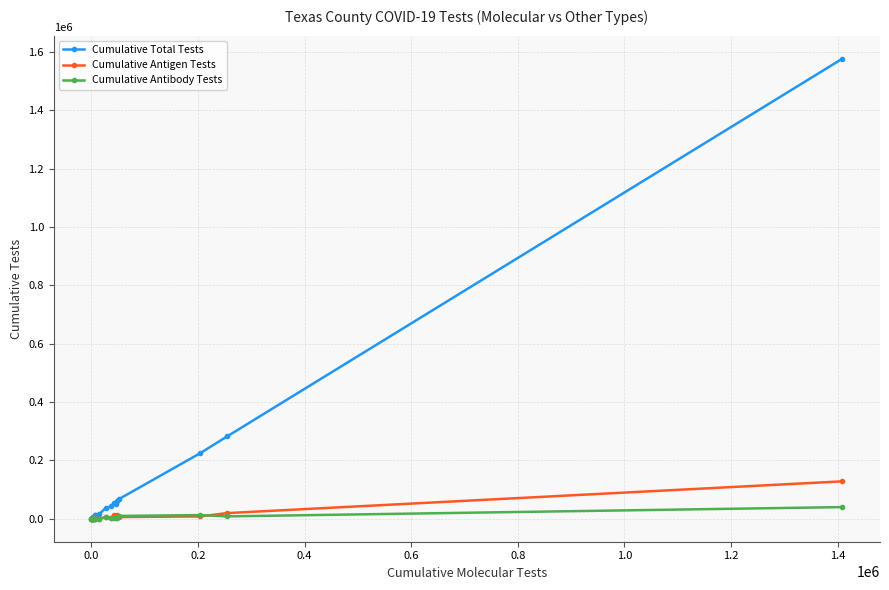

Which series has the largest range (max minus min)?

Cumulative Total Tests